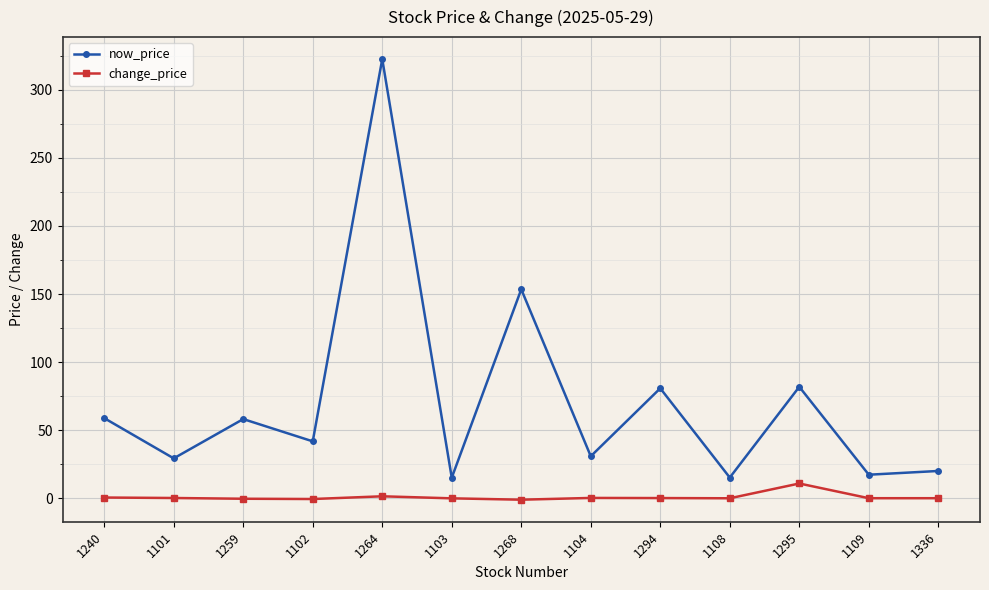

What is the minimum value shown in the chart?

-1.0